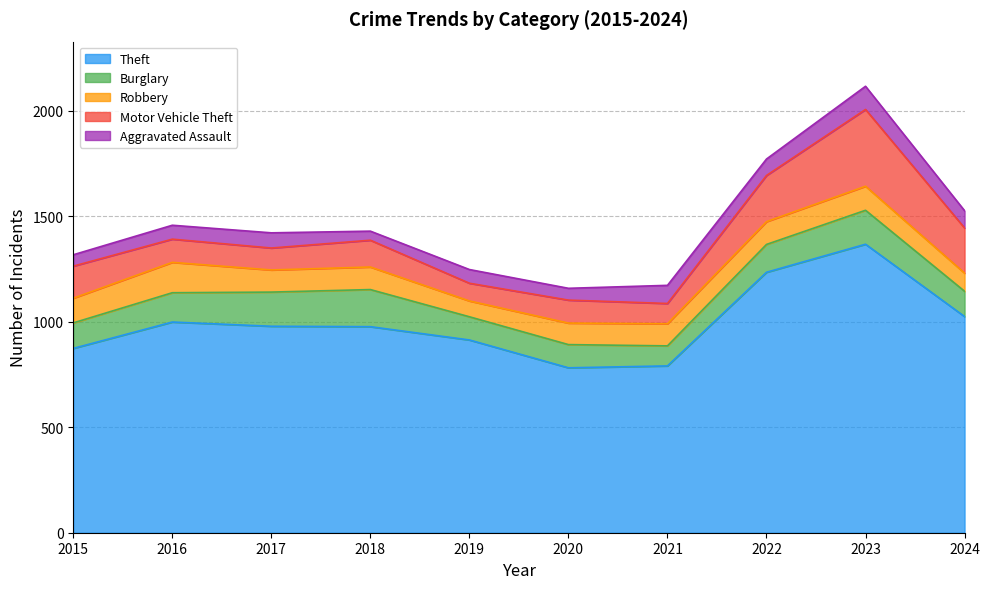

What is the sum of all Theft values?

9944